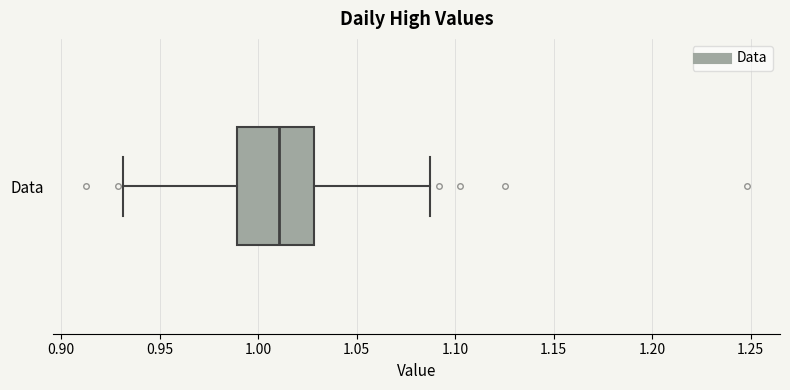

Where does the right whisker of the box for Data end on the x-axis? The values are not printed on the chart, so give them approximately, as read against the axis.

1.085